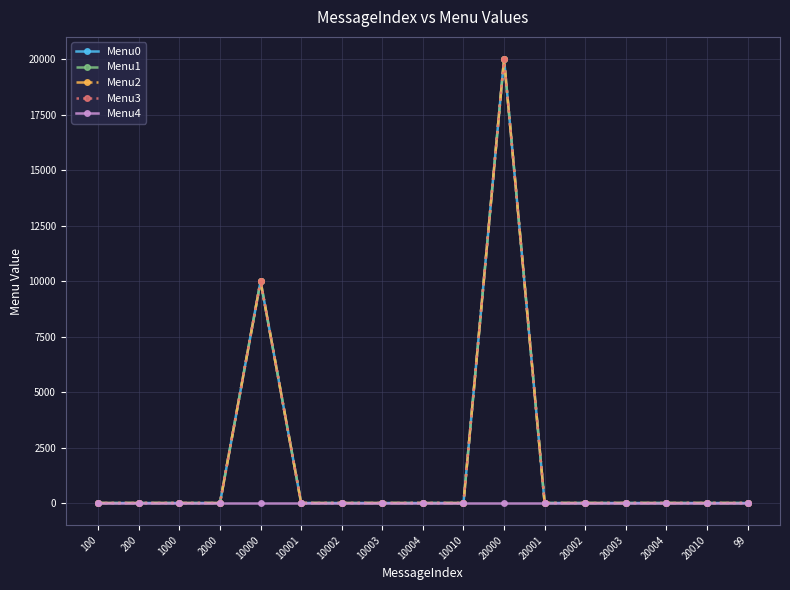

What position from the left is 10001?

6